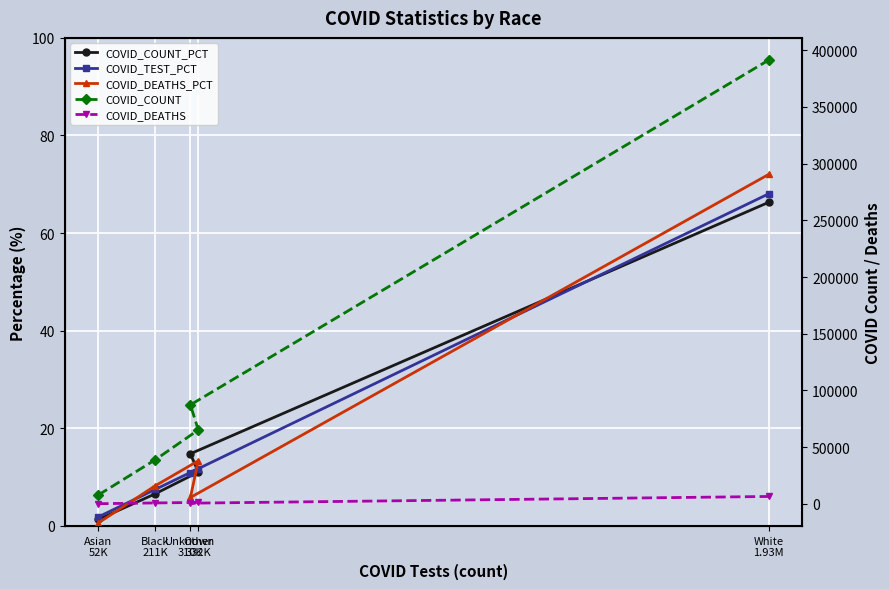

What is the highest value of the COVID_DEATHS series?

6437.0